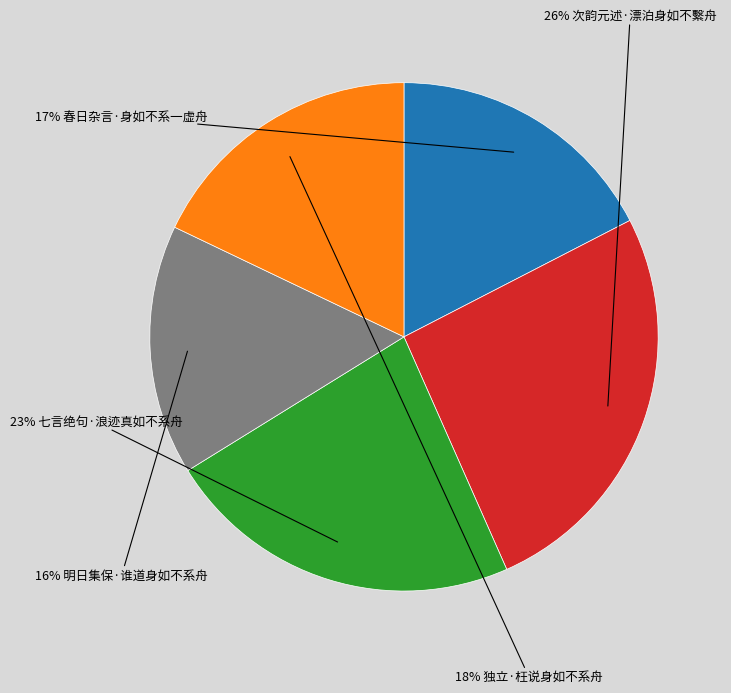

Is there any slice that represents more than half of the pie?

No